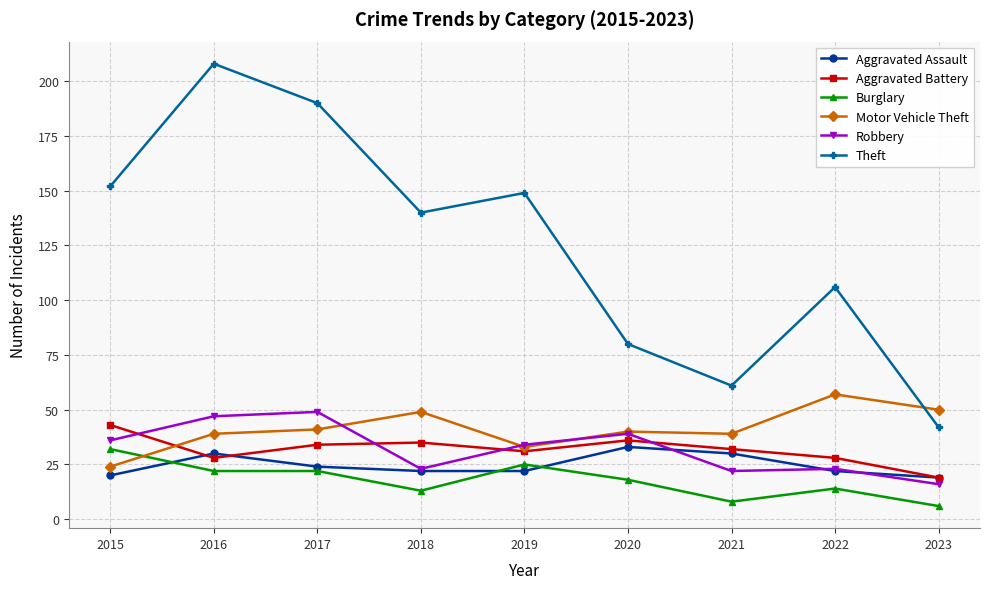

At which label does Aggravated Assault first exceed 22?

2016